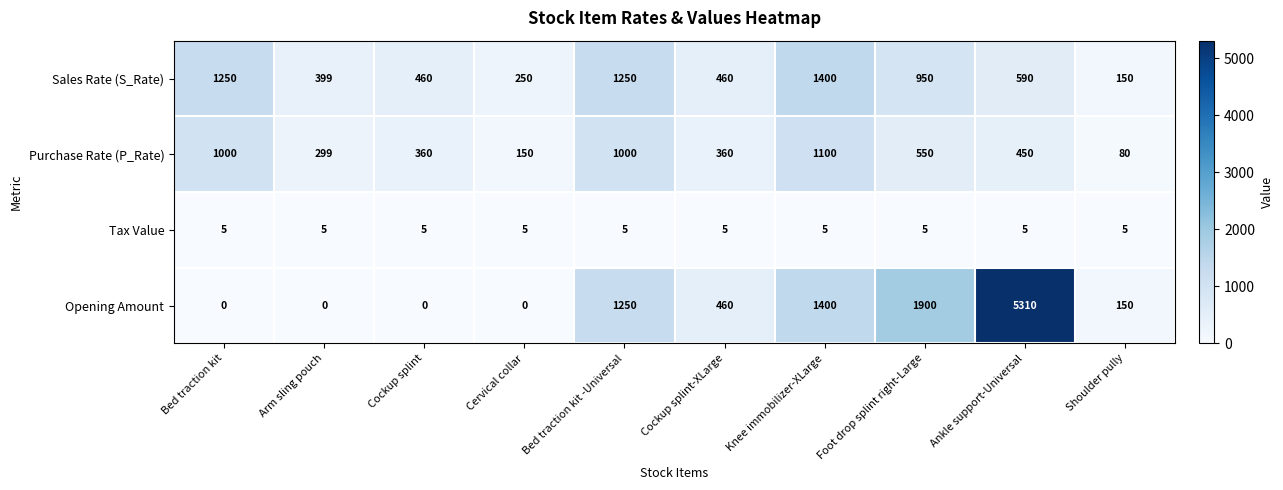

What is the maximum value shown in the chart?

5310